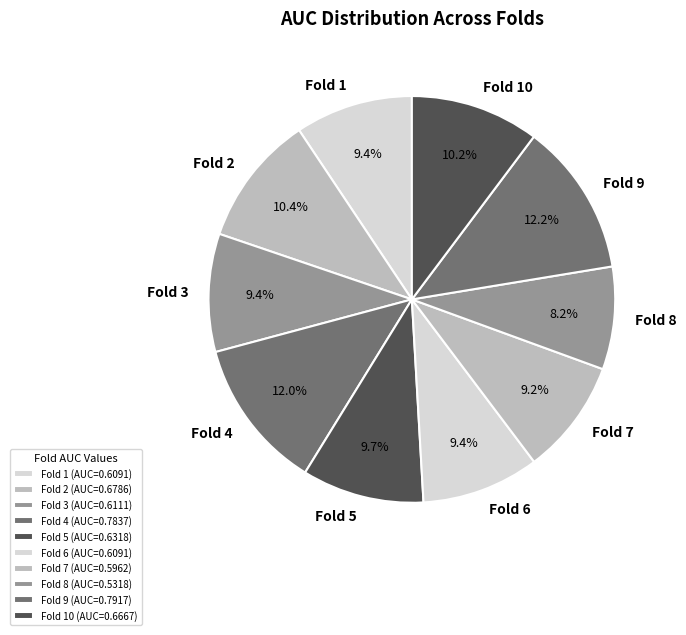

The Fold 7 slice represents 2% of the pie. True or false?

False